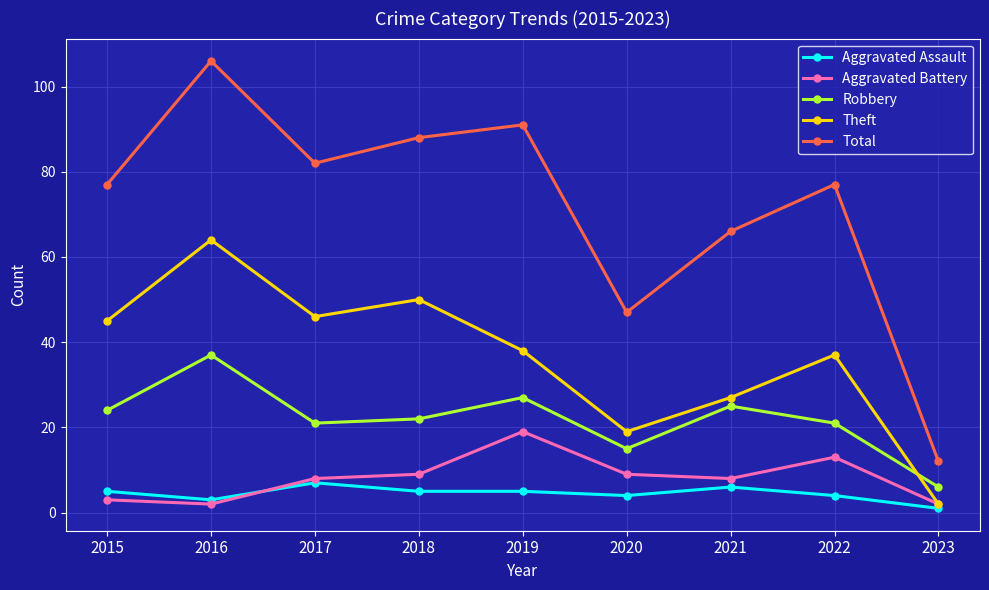

What is the sum of the Total values at 2016 and 2017?

188